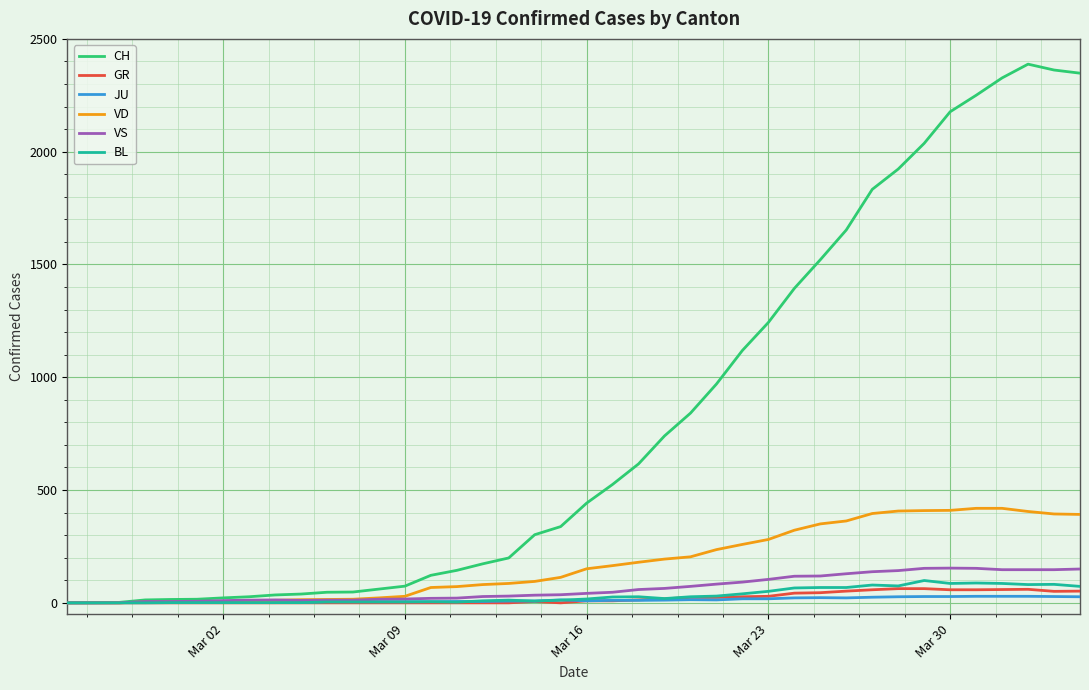

What is the greatest value displayed?

2388